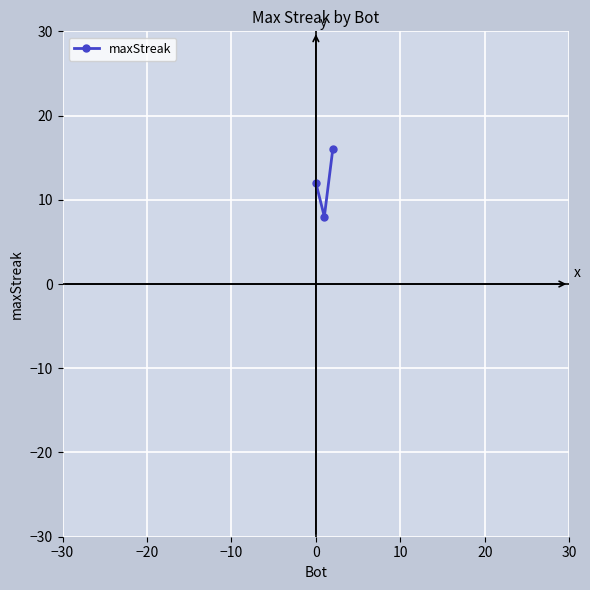

What is the value of the 1st point from the left?

12